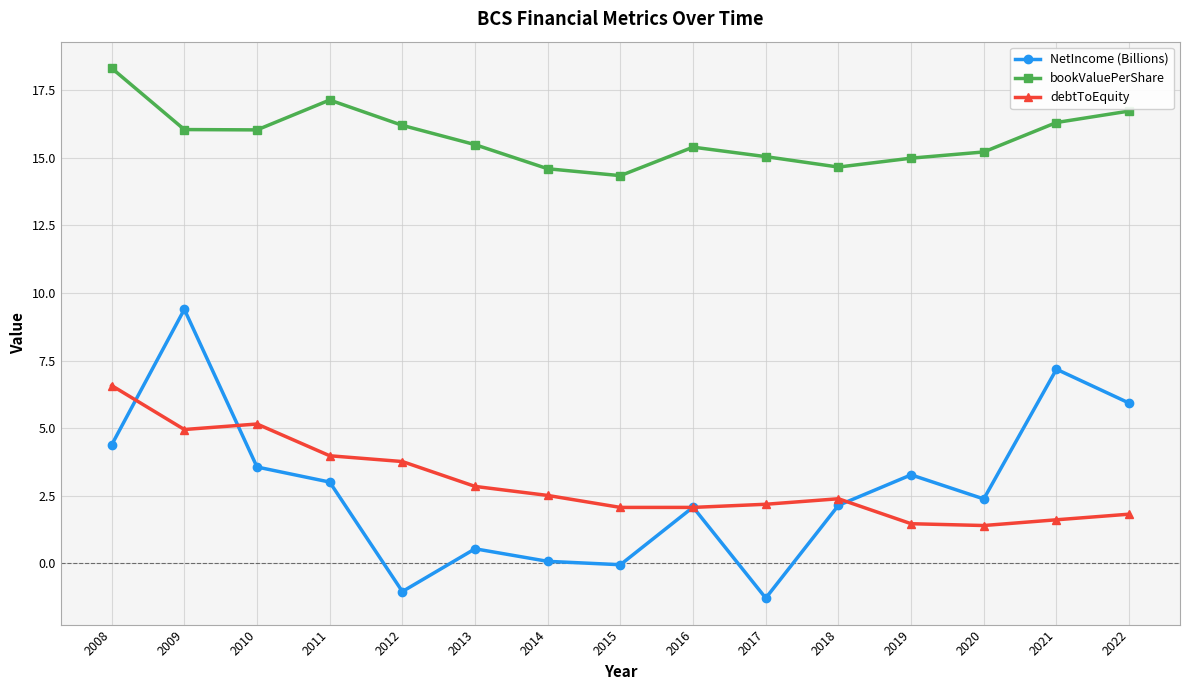

Where is the first local minimum for NetIncome (Billions)?

2012